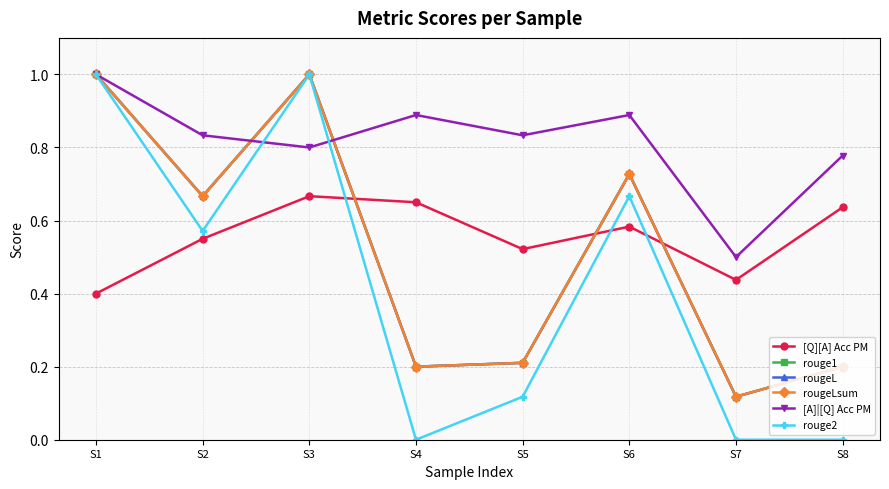

The rougeLsum series shows 1.1 at S6. True or false?

False